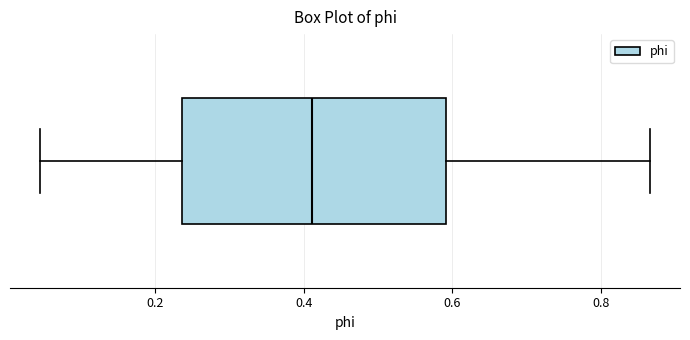

Read this box plot against the x-axis: the position of the median line, the range covered by the box, and the ends of both whiskers. The values are not printed on the chart, so give them approximately, as read against the axis.

median 0.42, box 0.24 to 0.60, whiskers 0.04 to 0.86